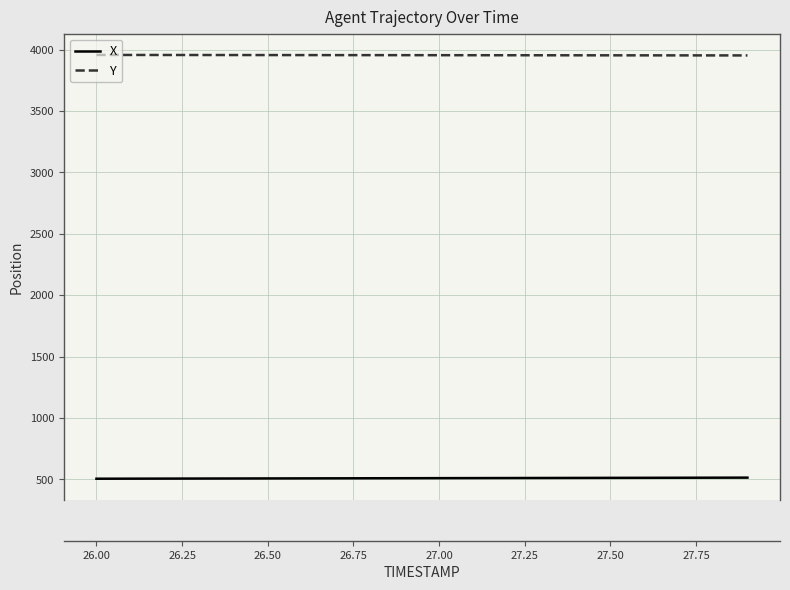

Rank the series by their maximum value, from highest to lowest.

Y, X